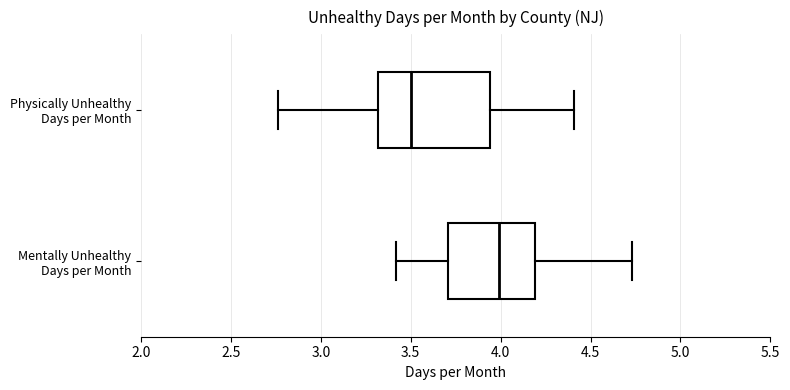

Reading bottom to top, read every box against the x-axis: the position of its median line, the range the box covers, and the ends of its whiskers. The values are not printed on the chart, so give them approximately, as read against the axis.

Mentally Unhealthy Days per Month: median 4.00, box 3.70 to 4.20, whiskers 3.40 to 4.75
Physically Unhealthy Days per Month: median 3.50, box 3.30 to 3.95, whiskers 2.75 to 4.40